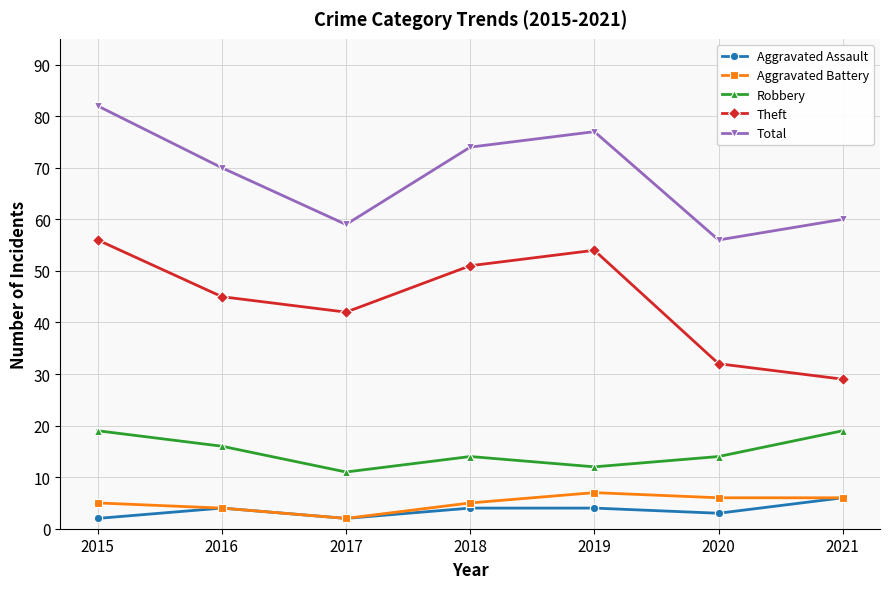

At how many categories does at least one series exceed 48?

7